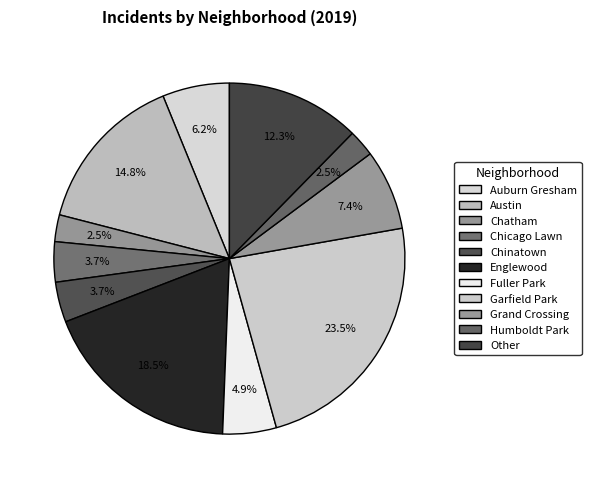

Does Auburn Gresham represent more than half of the total?

No